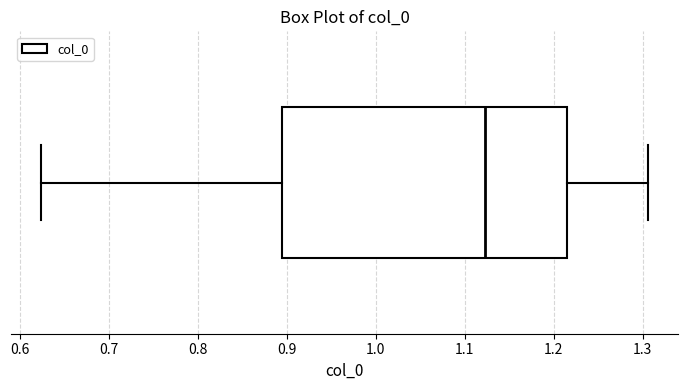

Where does the median line of the box sit on the x-axis? The values are not printed on the chart, so give them approximately, as read against the axis.

1.12